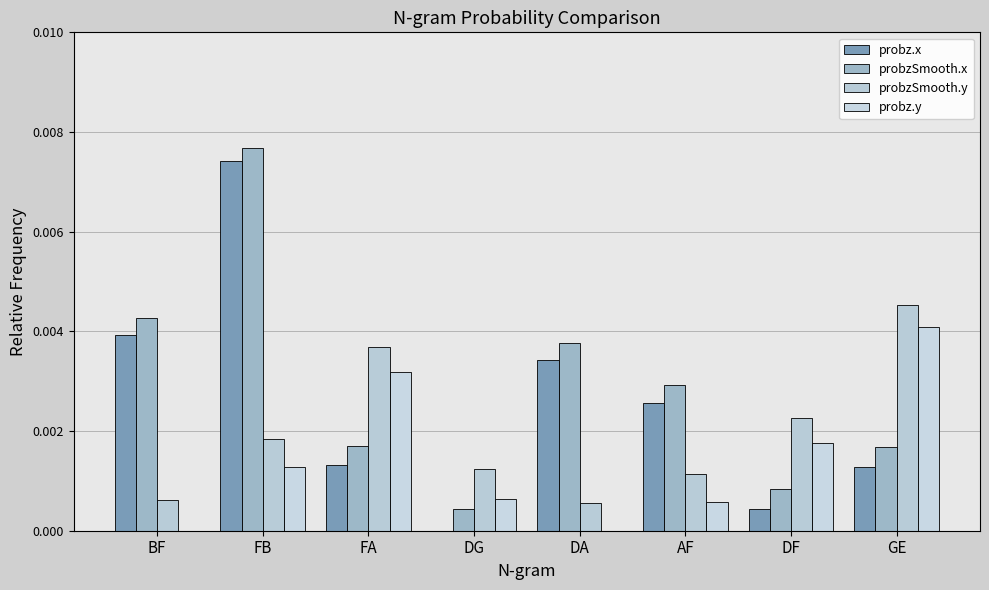

Count the number of categories in the chart.

8